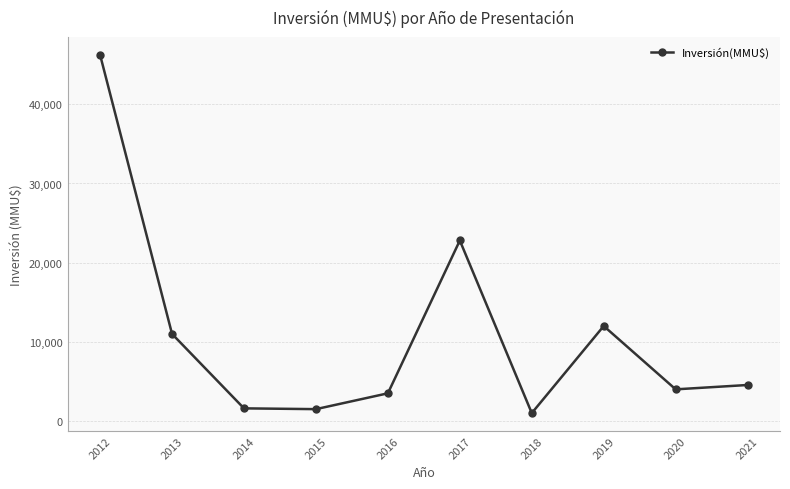

What is the minimum value shown in the chart?

1000